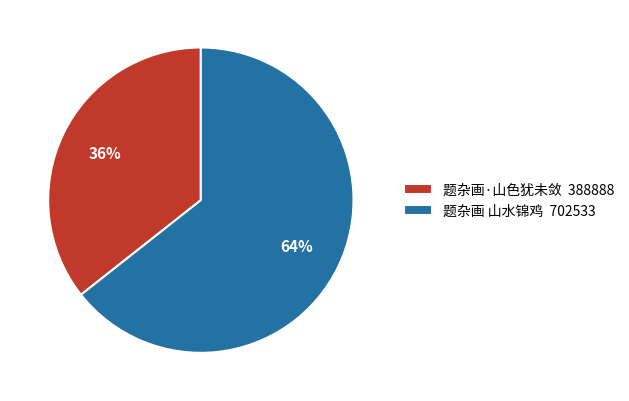

What is the smallest slice in the pie chart?

题杂画·山色犹未敛